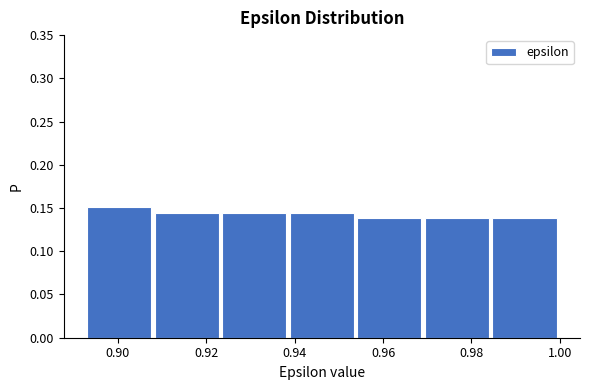

What is the height of the bar covering 0.894 to 0.908 on the x-axis? Neither the bar edges nor the heights are printed on the chart, so give them approximately, as read against the axes.

0.150